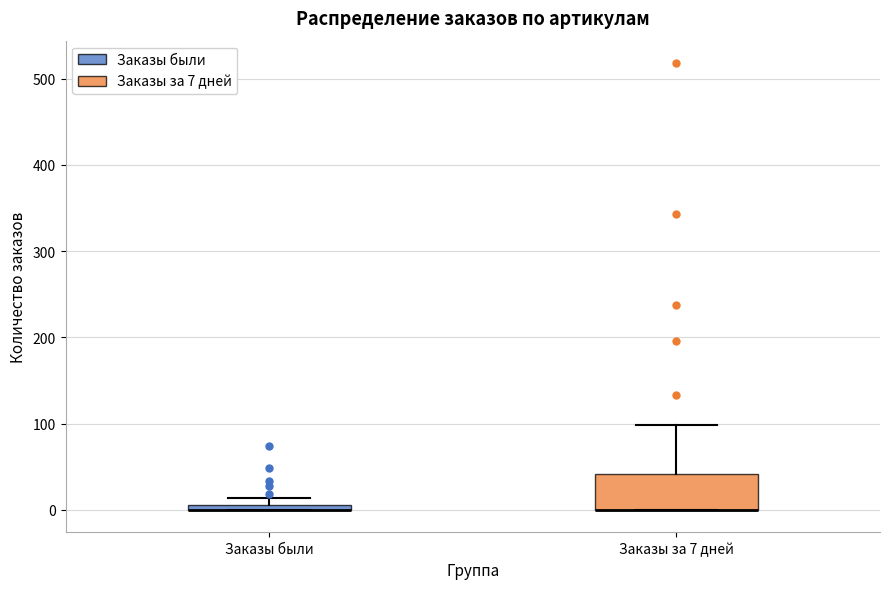

Comparing the boxes themselves (not the whiskers), which one is the tallest?

Заказы за 7 дней